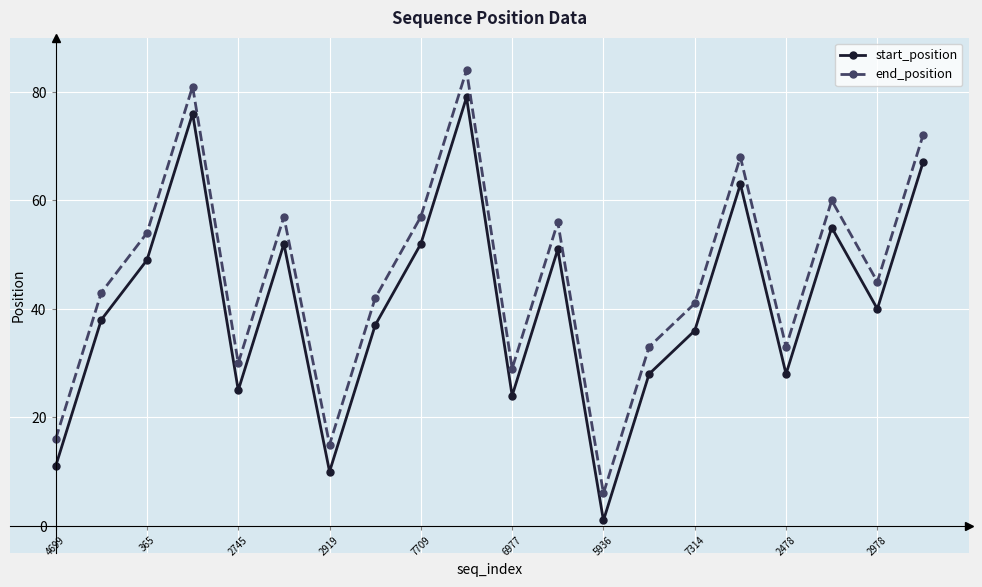

Which series has the largest total across all categories?

end_position